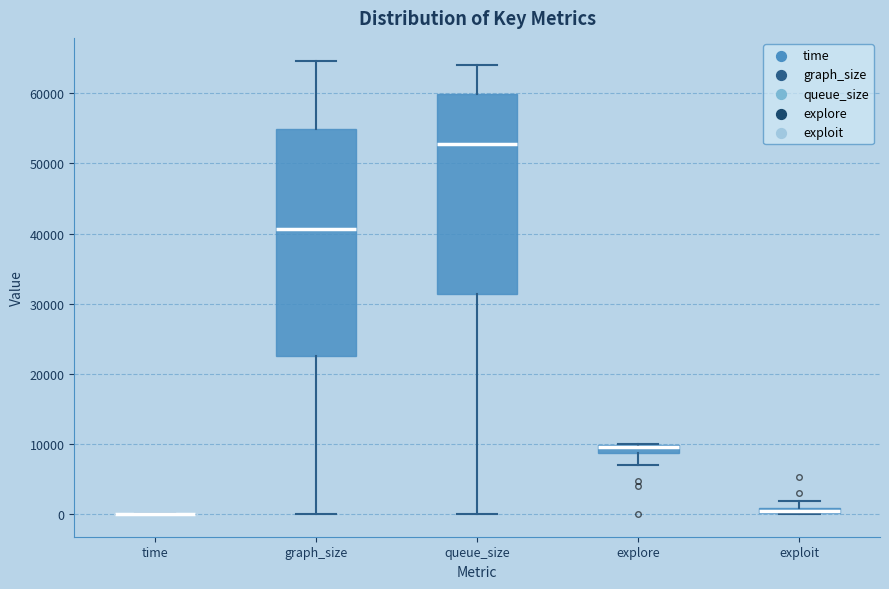

Comparing the boxes themselves (not the whiskers), which one is the tallest?

graph_size